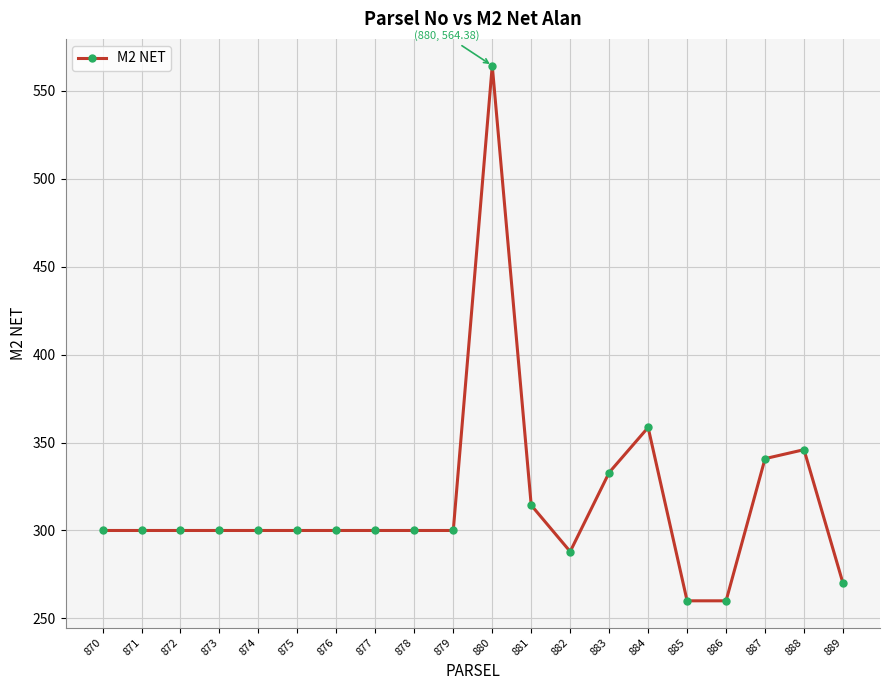

Approximately how many times larger is the value at 875 compared to 872?

1.0